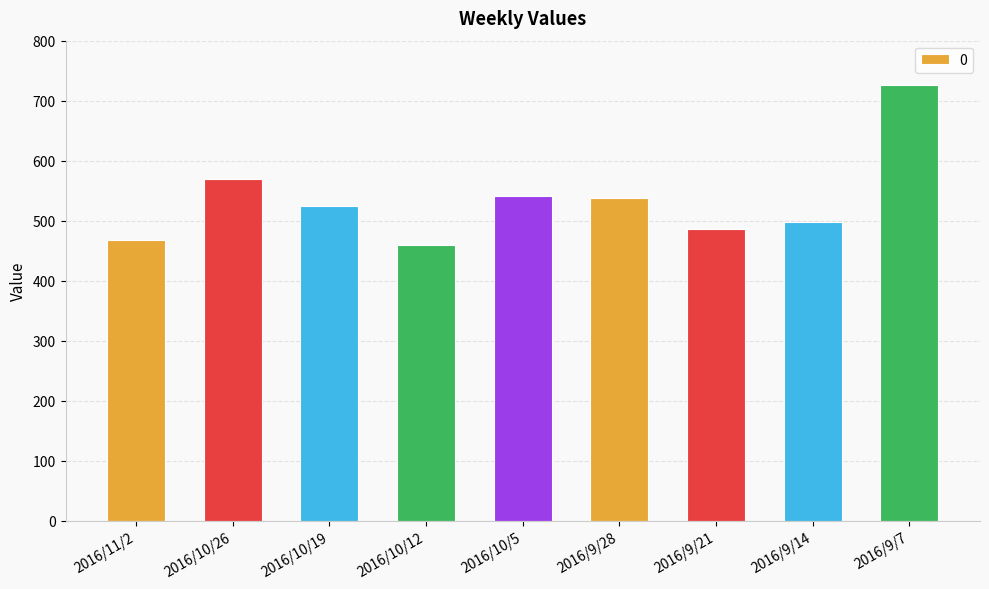

What is the maximum value shown in the chart?

725.9